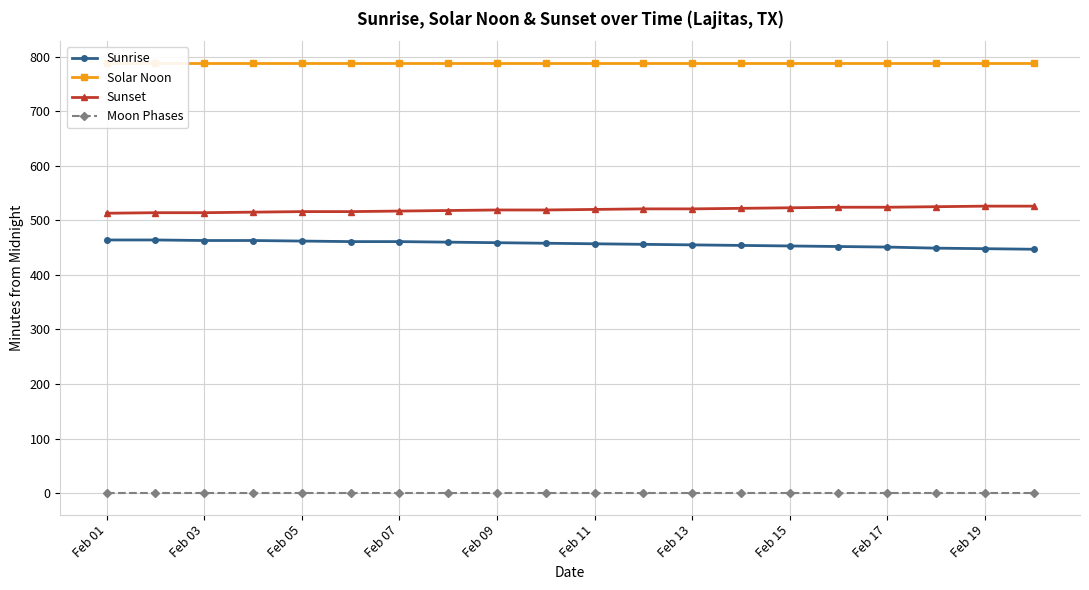

What is the lowest value of the Sunrise series?

447